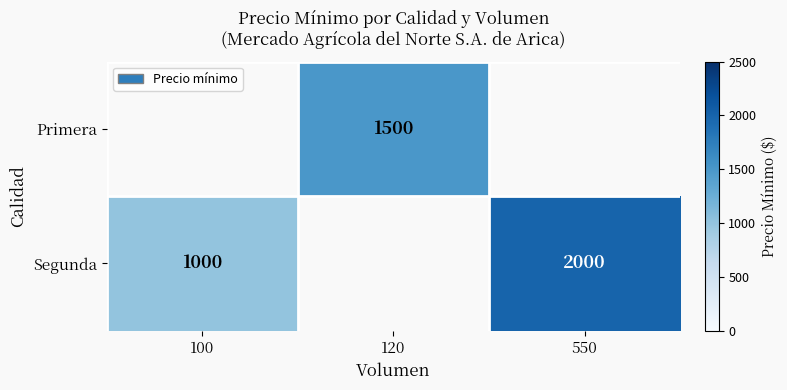

What is the maximum value shown in the chart?

2000.0